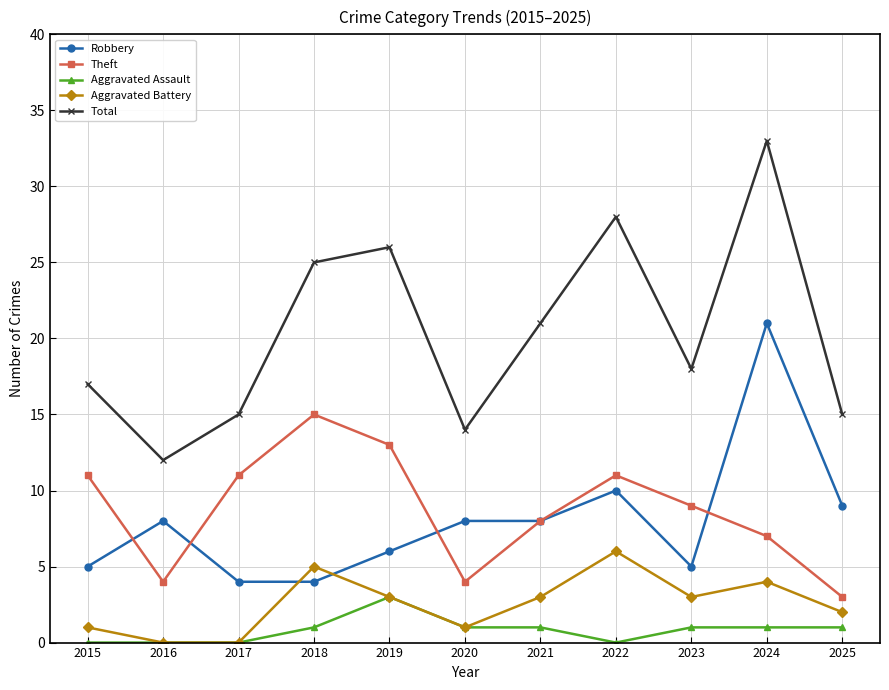

At which label does Theft first exceed 9?

2015